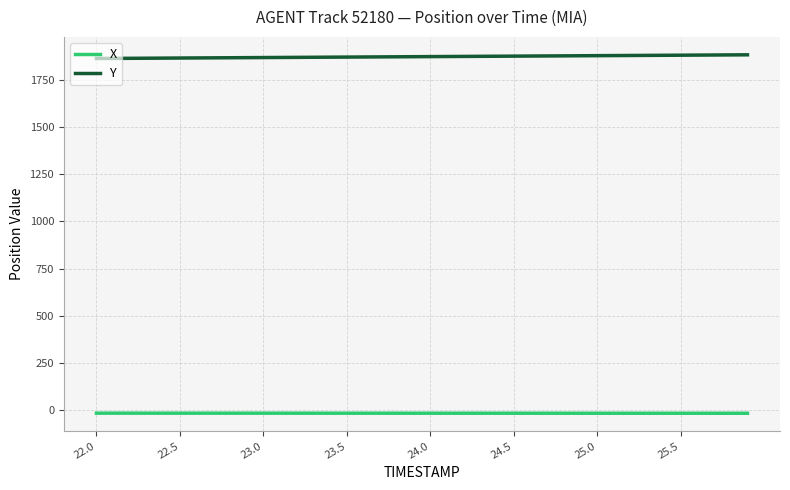

What is the minimum value for Y?

1864.8